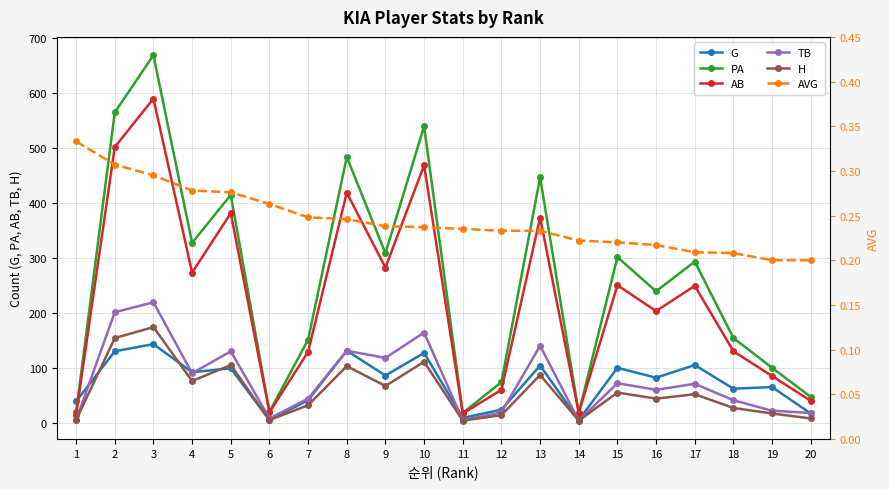

Rank the series at 15 from lowest to highest value.

AVG, H, TB, G, AB, PA